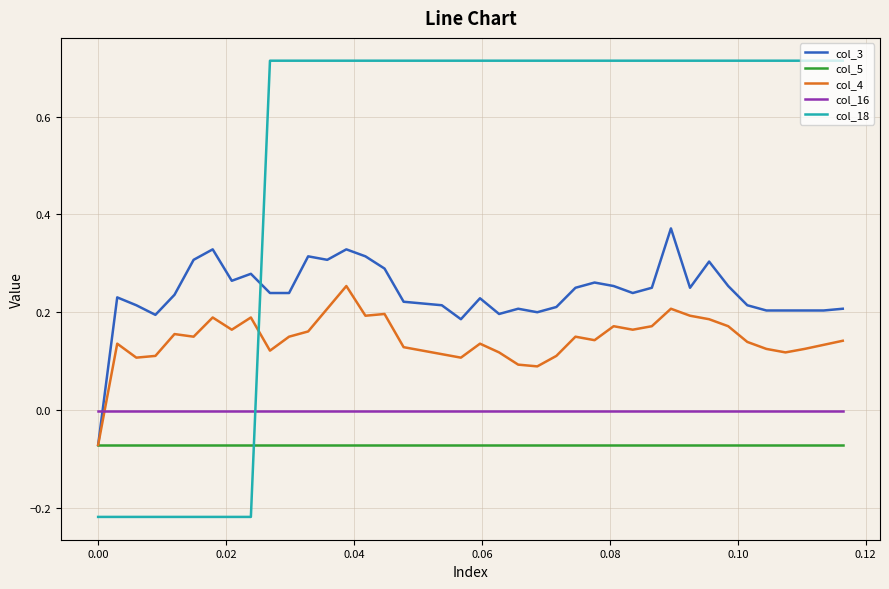

Which series has the largest total across all categories?

col_18